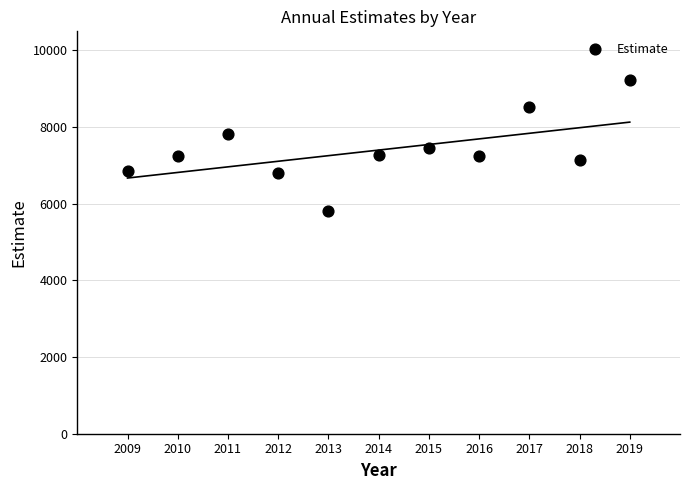

What is the range of Y values (max minus min)?

3418